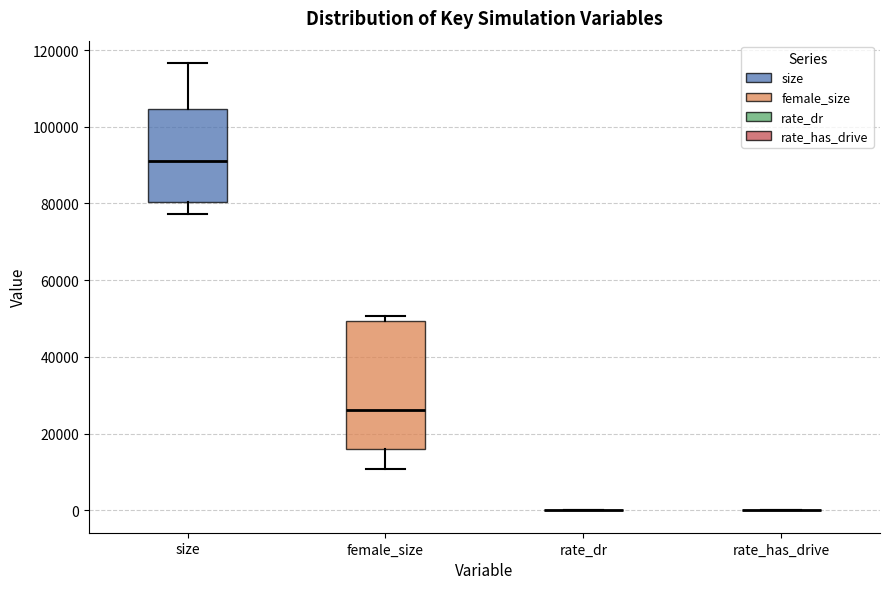

Reading left to right, read every box against the y-axis: the position of its median line, the range the box covers, and the ends of its whiskers. The values are not printed on the chart, so give them approximately, as read against the axis.

size: median 92000, box 80000 to 104000, whiskers 78000 to 116000
female_size: median 26000, box 16000 to 50000, whiskers 10000 to 50000 (just above the box's upper edge)
rate_dr: box collapsed to a line at 0, whiskers 0 to 0
rate_has_drive: box collapsed to a line at 0, whiskers 0 to 0